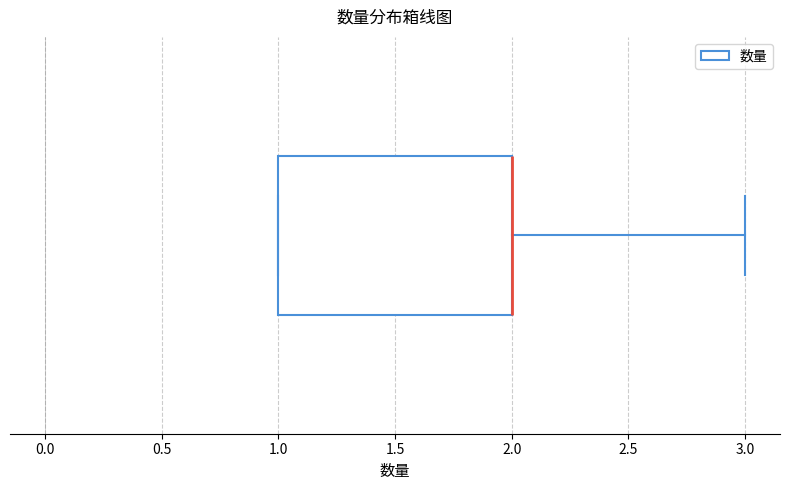

Read this box plot against the x-axis: the position of the median line, the range covered by the box, and the ends of both whiskers. The values are not printed on the chart, so give them approximately, as read against the axis.

median 2 (drawn on the box's right edge), box 1 to 2, whiskers 1 to 3